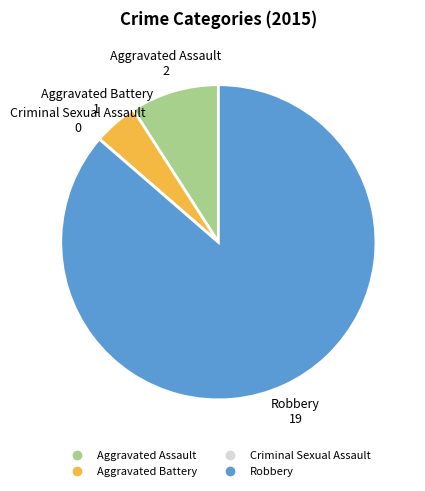

Is the sum of Aggravated Battery and Robbery greater than half?

Yes